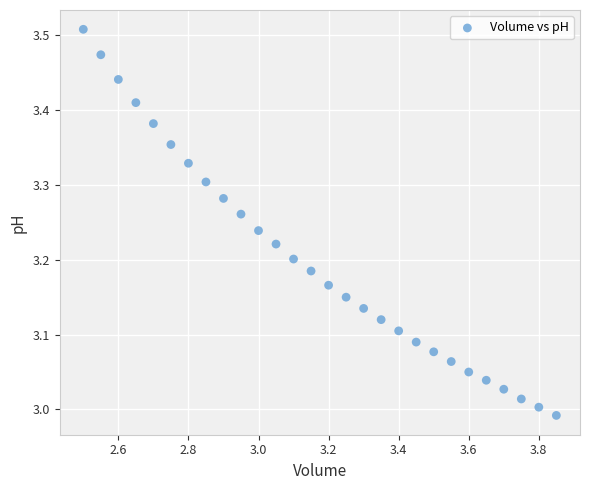

What is the range of X values (max minus min)?

1.4